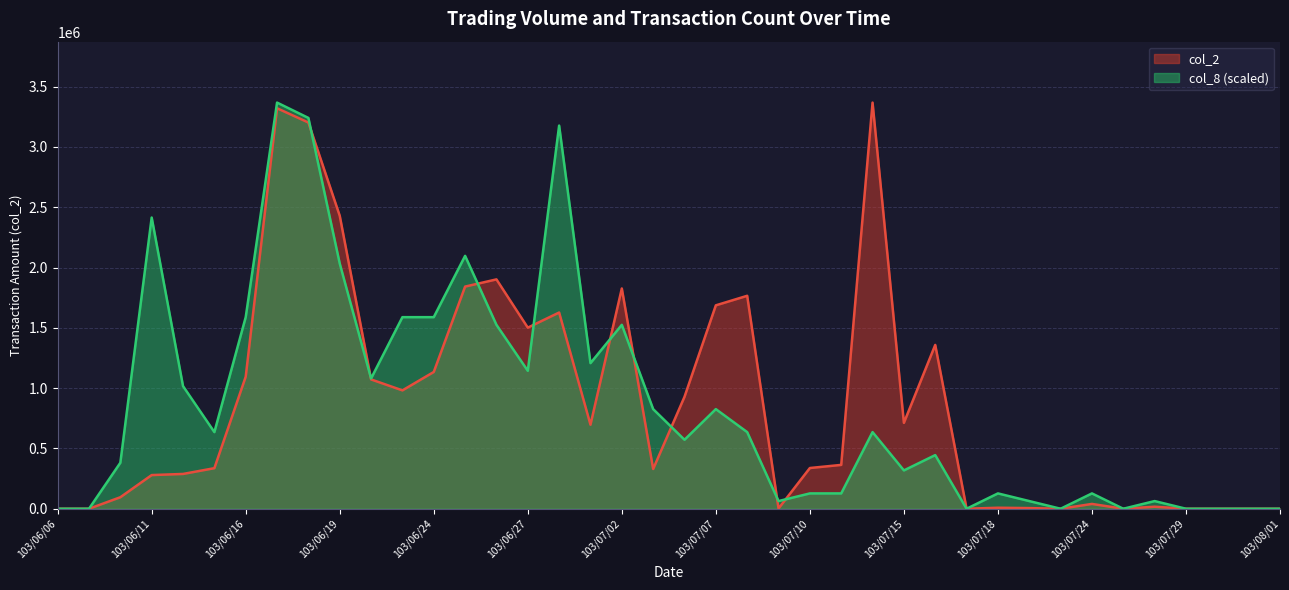

How many distinct data groups are displayed?

2